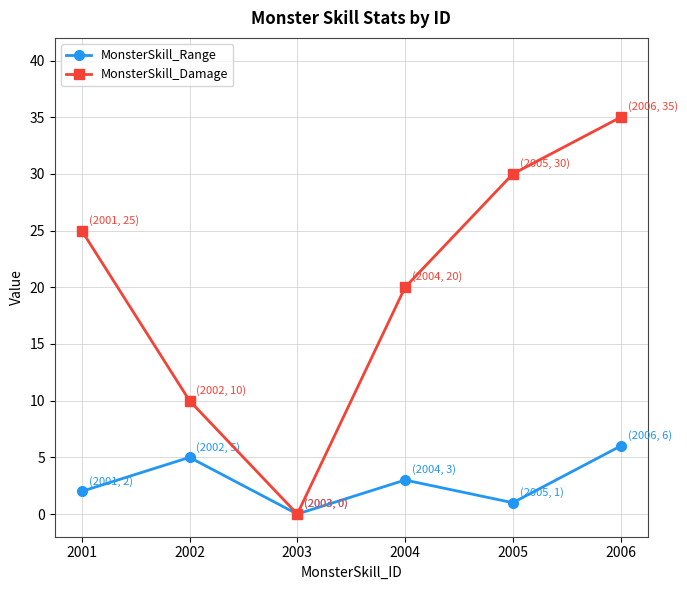

Where is MonsterSkill_Damage nearest to the value 17?

2004